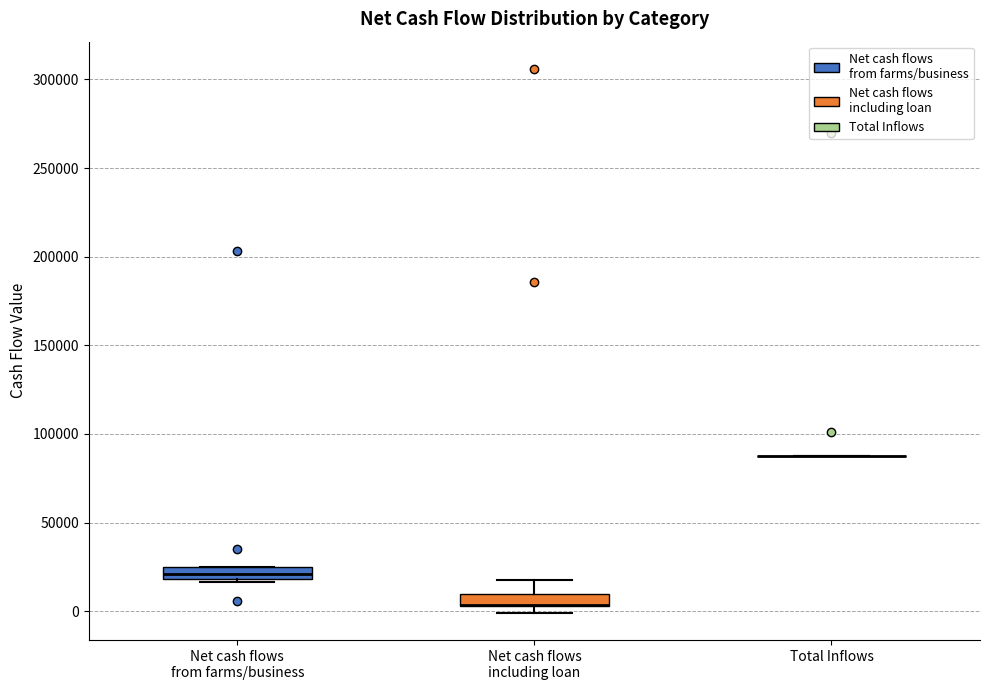

Where is the lower edge of the box for Net cash flows from farms/business on the y-axis? The values are not printed on the chart, so give them approximately, as read against the axis.

20000